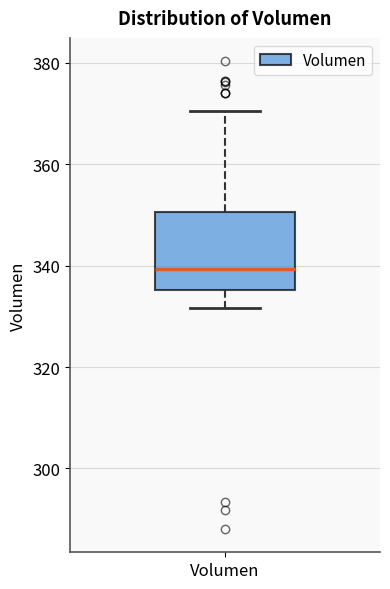

Where does the upper whisker of the box for Volumen end on the y-axis? The values are not printed on the chart, so give them approximately, as read against the axis.

370